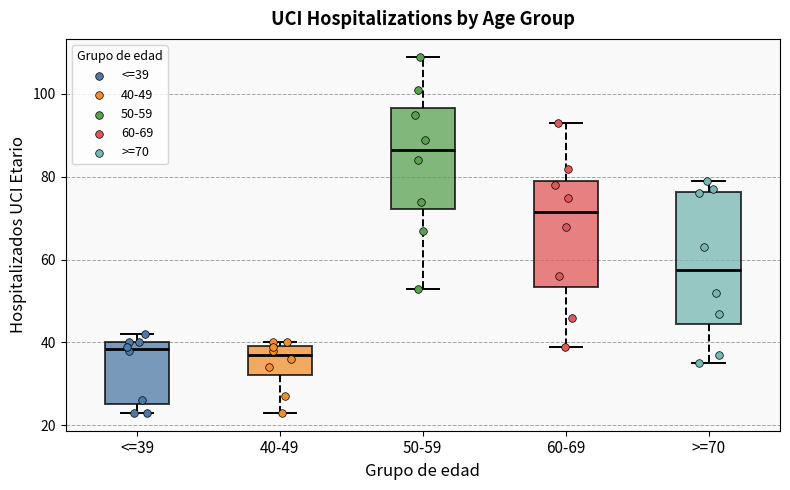

Reading left to right, transcribe this box plot: for each box, give where its median line is, the range the box spans, and where its two whiskers end, as read against the y-axis. The values are not printed on the chart, so give them approximately, as read against the axis.

<=39: median 38, box 26 to 40, whiskers 24 to 42
40-49: median 38, box 32 to 40, whiskers 24 to 40 (just above the box's upper edge)
50-59: median 86, box 72 to 96, whiskers 54 to 110
60-69: median 72, box 54 to 80, whiskers 40 to 94
>=70: median 58, box 44 to 76, whiskers 36 to 80